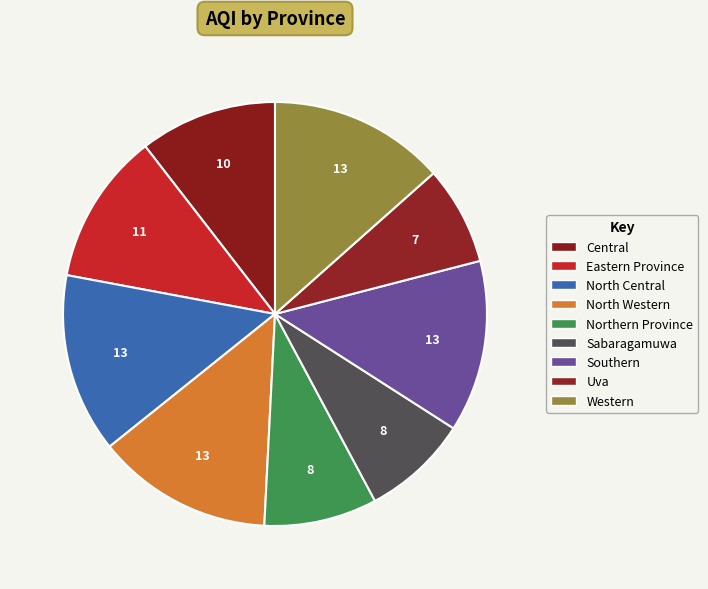

The Northern Province slice represents 2% of the pie. True or false?

False